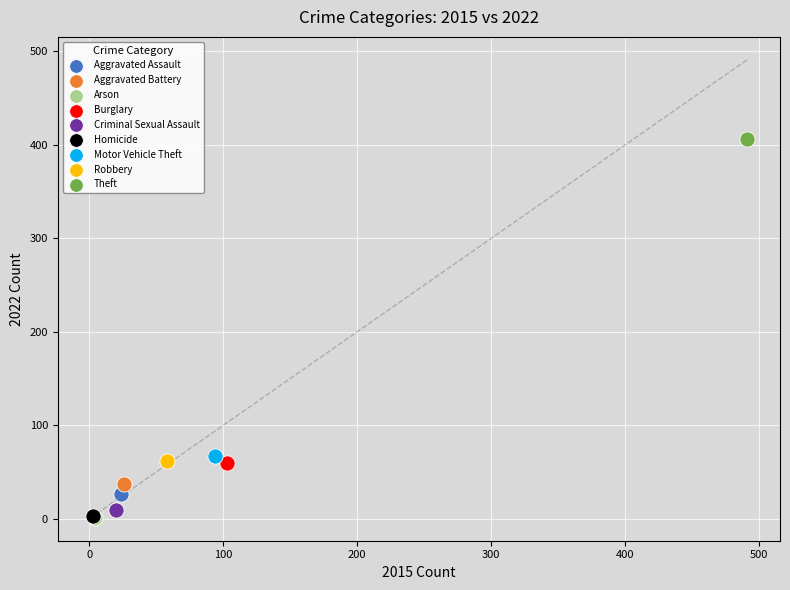

Which series reaches the maximum Y coordinate?

Theft